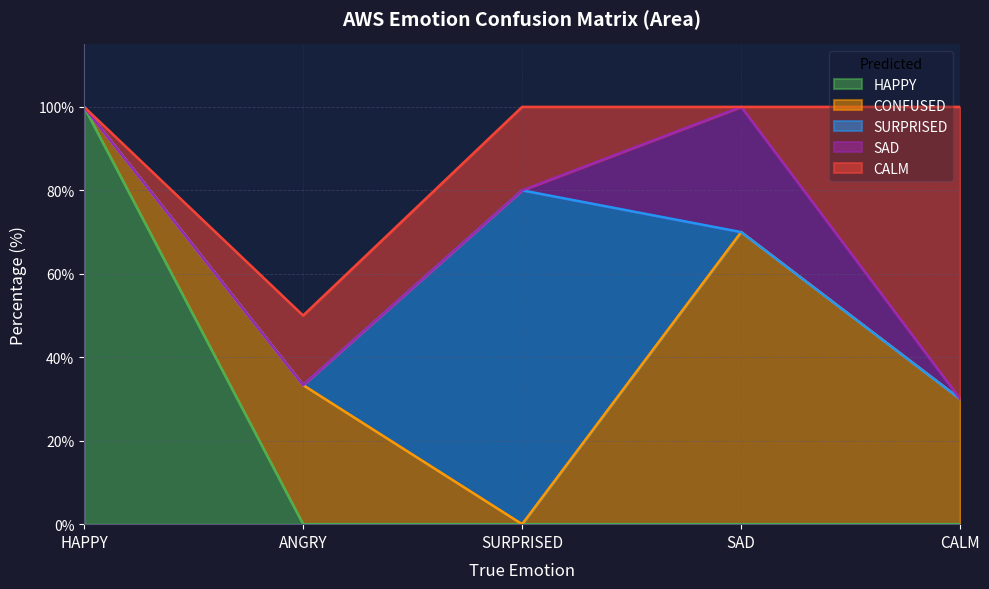

How many data points does each series have?

5